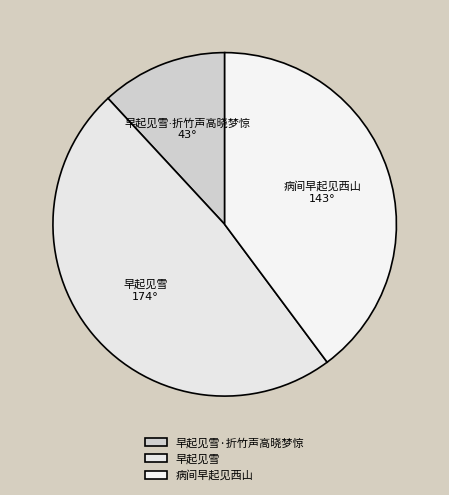

Is there any slice that represents more than half of the pie?

No